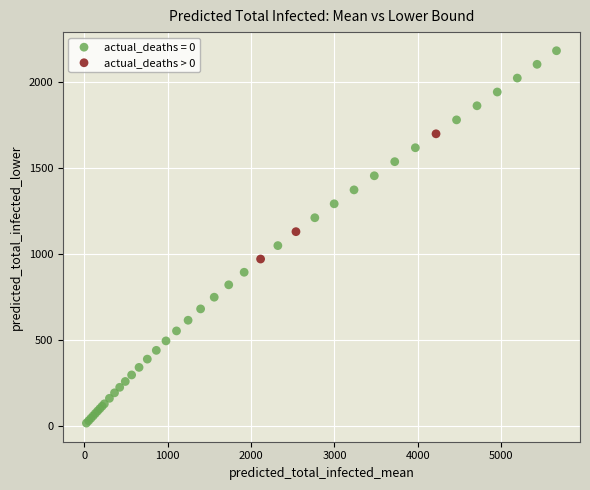

Which series reaches the maximum Y coordinate?

actual_deaths = 0